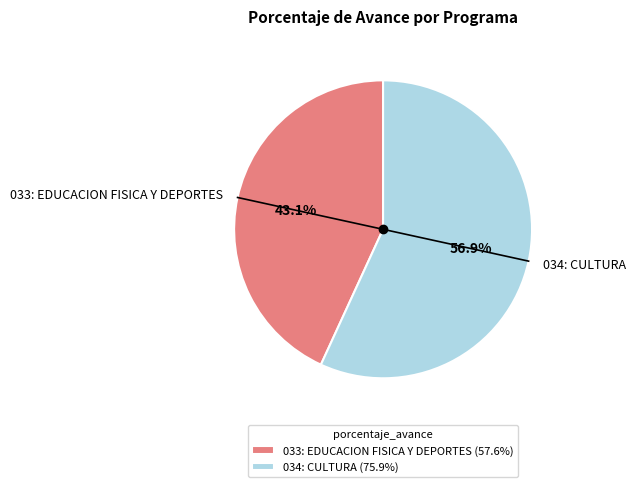

What is the ratio of the value at 033: EDUCACION FISICA Y DEPORTES to the value at 034: CULTURA?

0.8